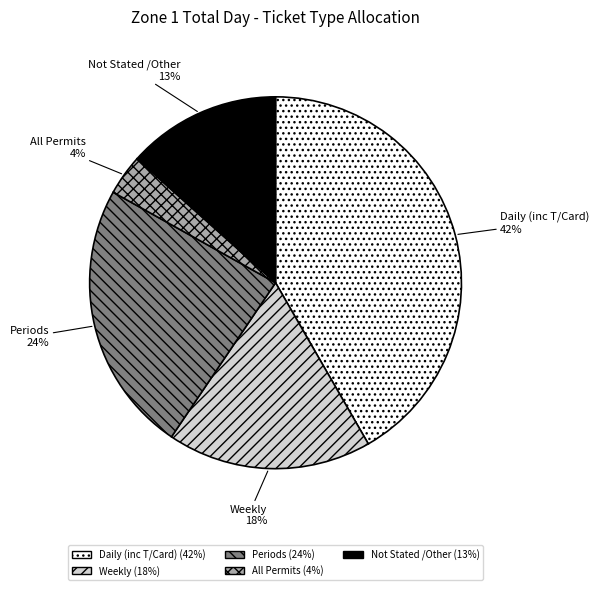

The Not Stated /Other slice represents 28% of the pie. True or false?

False